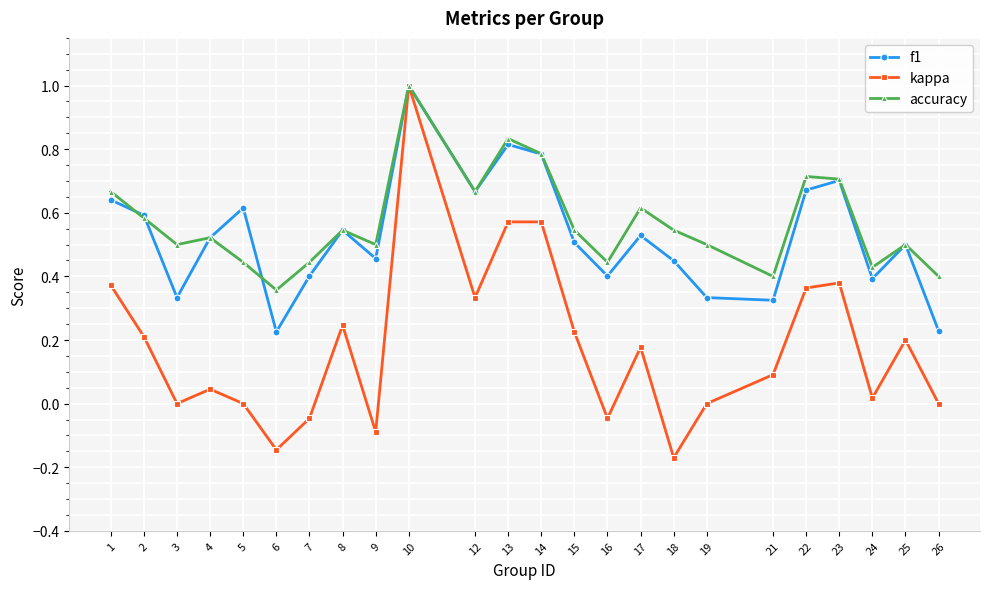

Which series has the widest spread of values?

kappa